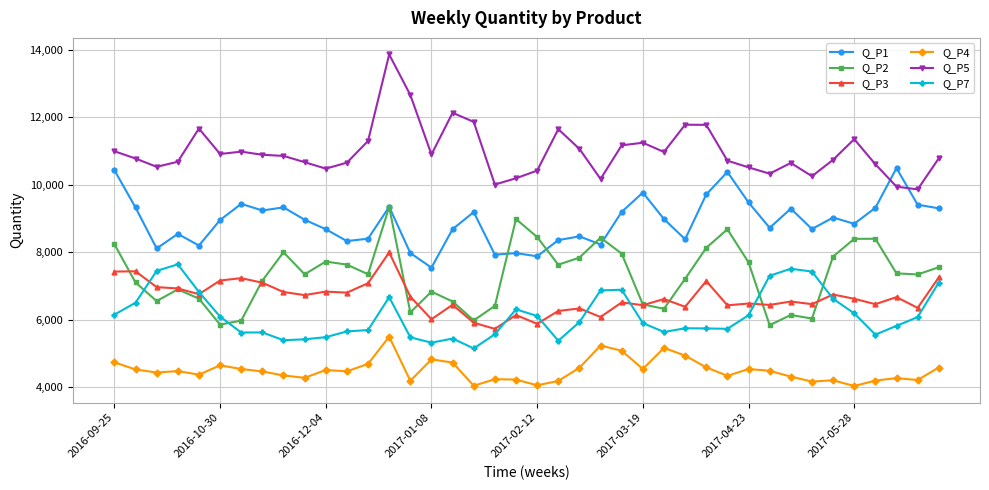

Which series has the largest range (max minus min)?

Q_P5